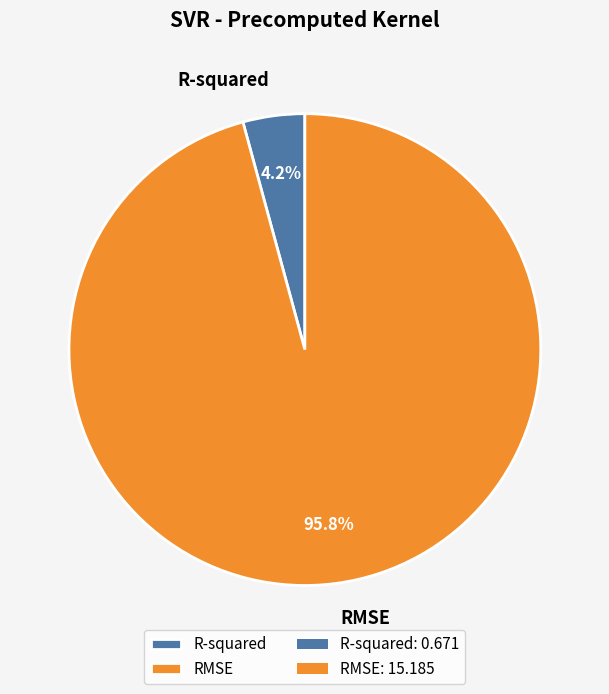

How many slices are in this pie chart?

2